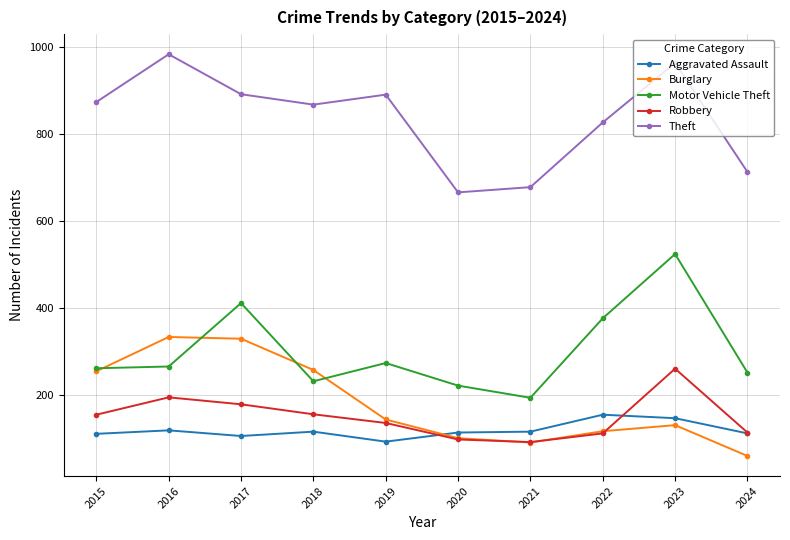

In Burglary, how many points are lower than both neighbors (excluding endpoints)?

1